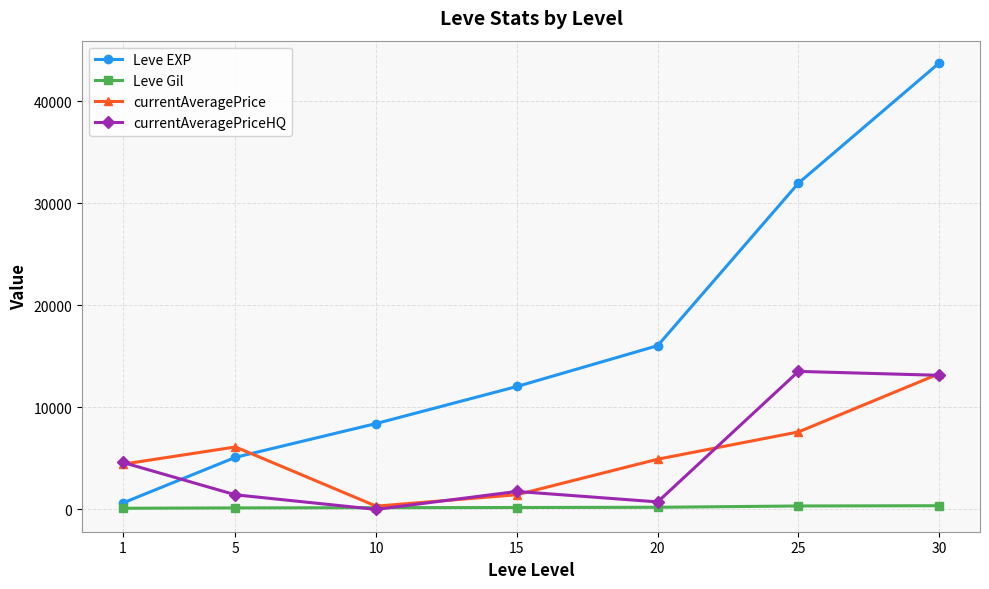

Which series has the widest spread of values?

Leve EXP